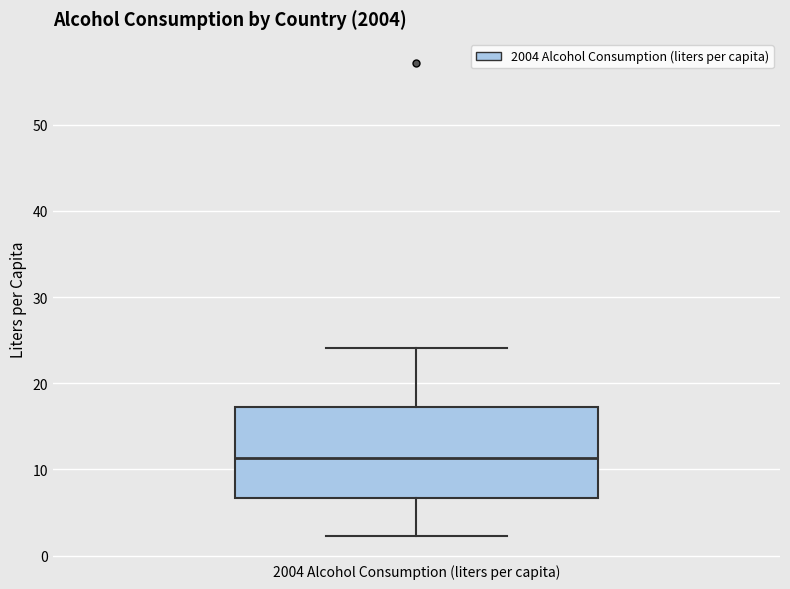

Where is the upper edge of the box for 2004 Alcohol Consumption (liters per capita) on the y-axis? The values are not printed on the chart, so give them approximately, as read against the axis.

17